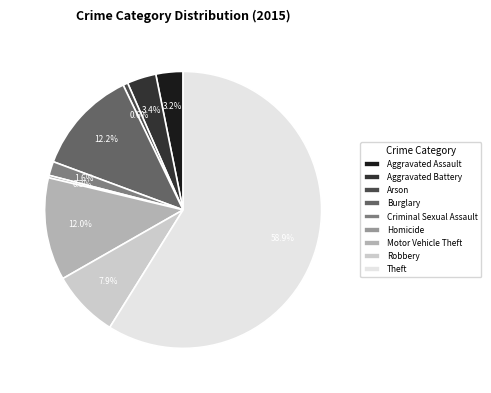

Which has a higher value, Criminal Sexual Assault or Aggravated Battery?

Aggravated Battery